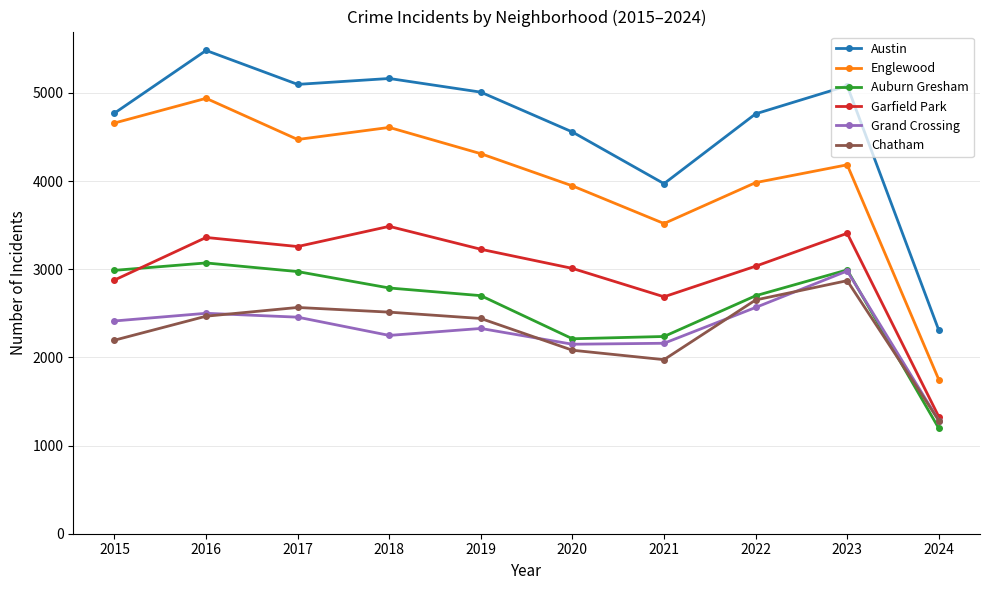

At 2021, list the series in order from largest to smallest.

Austin, Englewood, Garfield Park, Auburn Gresham, Grand Crossing, Chatham